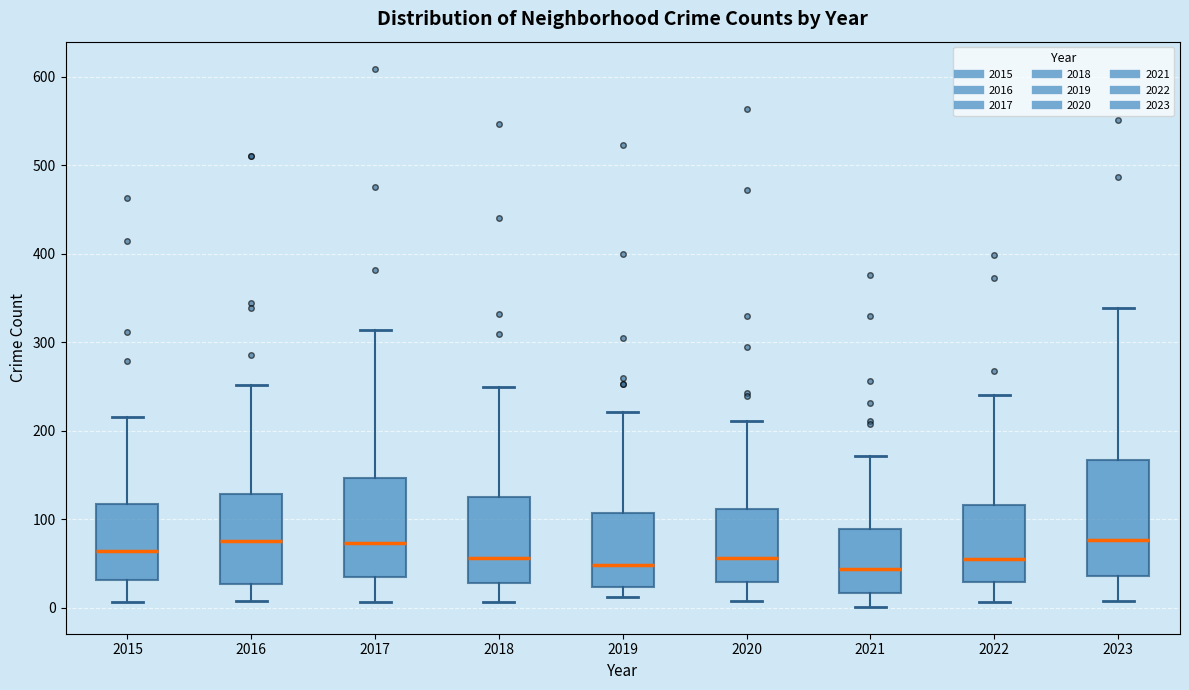

Where does the lower whisker of the box at x = 2016 end on the y-axis? The values are not printed on the chart, so give them approximately, as read against the axis.

10